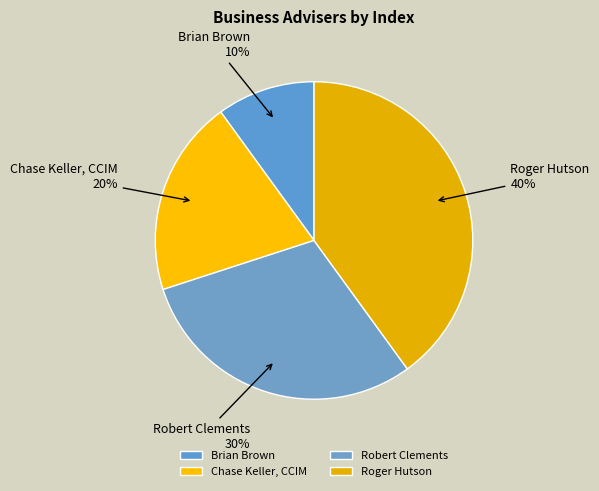

Is it true that Chase Keller, CCIM is 26% of the pie?

False